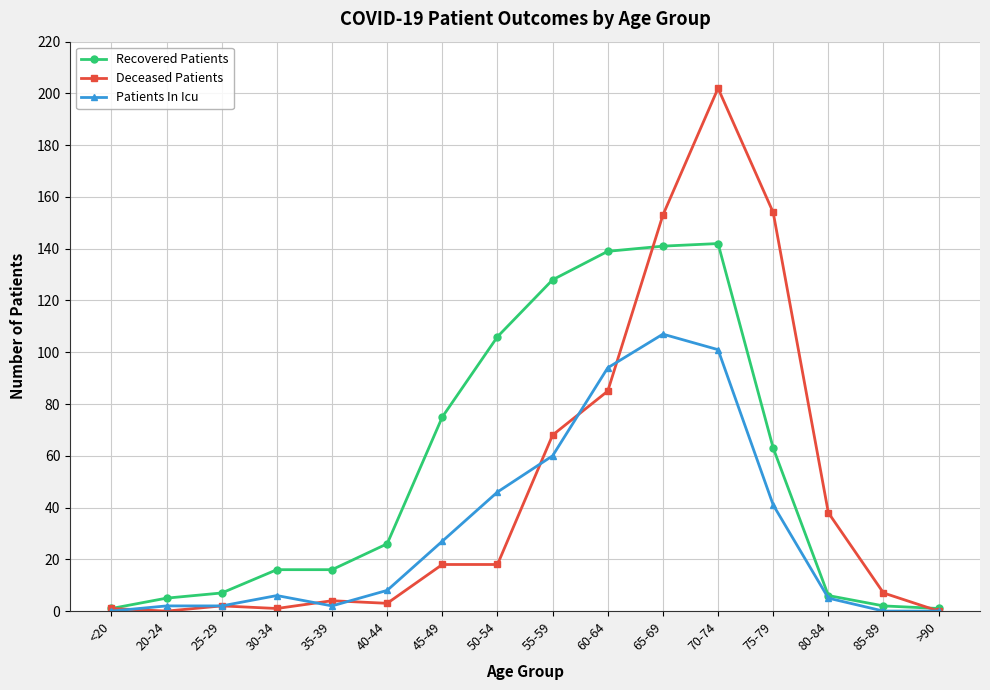

Does the chart have visible grid lines?

Yes